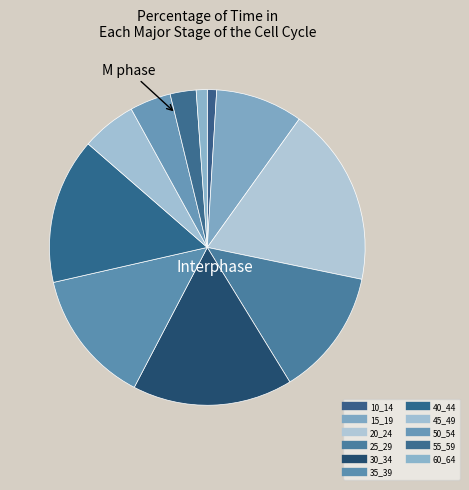

Combined, do 15_19 and 55_59 account for over 50%?

No